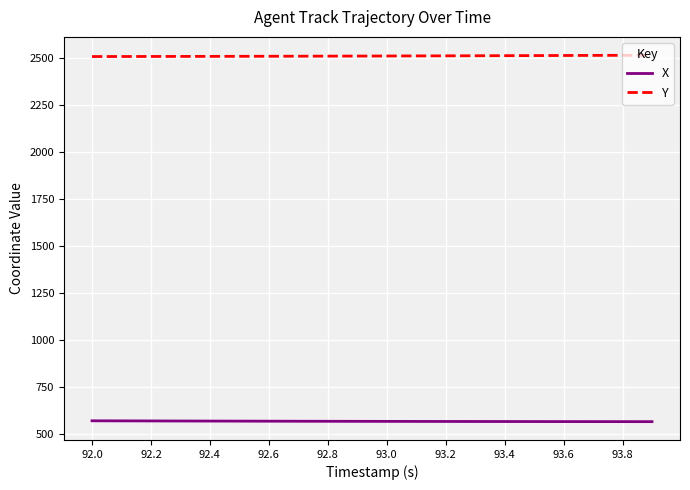

Rank the series by their average value, from highest to lowest.

Y, X